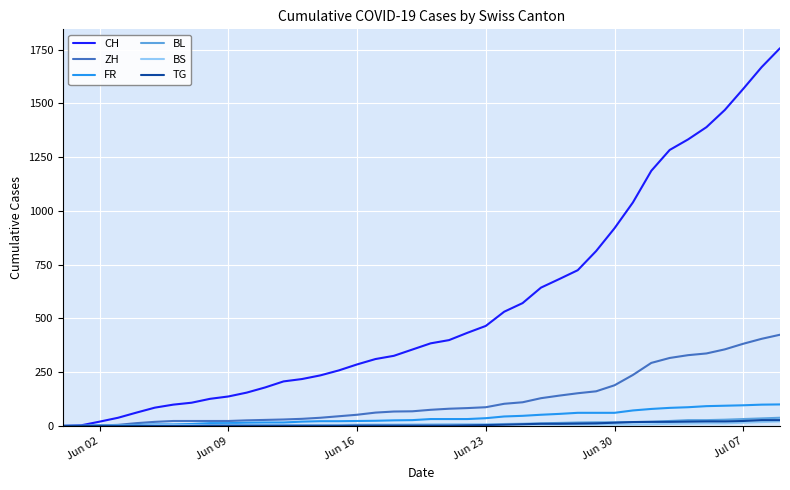

Which series has the widest spread of values?

CH